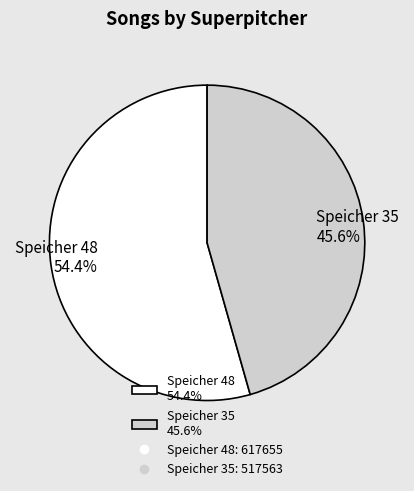

To the nearest percent, what is the combined percentage of Speicher 48 and Speicher 35?

100%